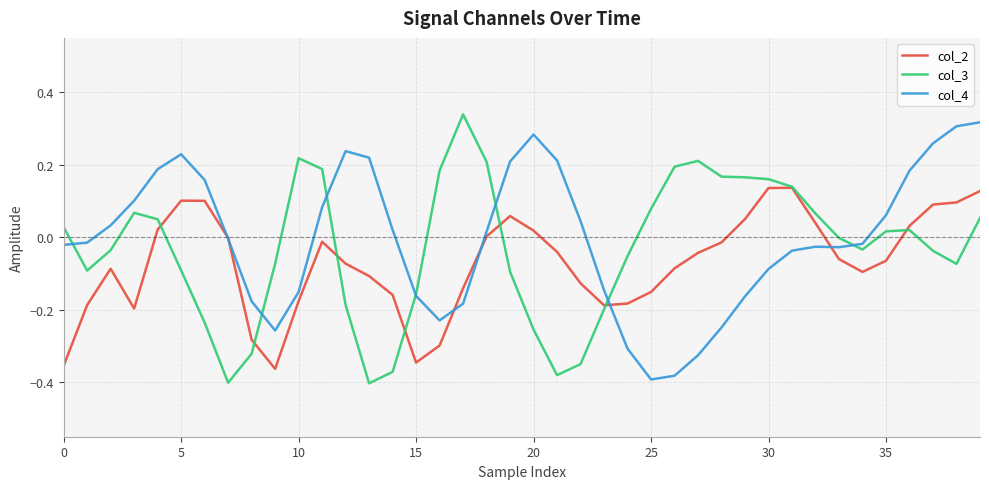

How many times do col_3 and col_2 cross each other?

7